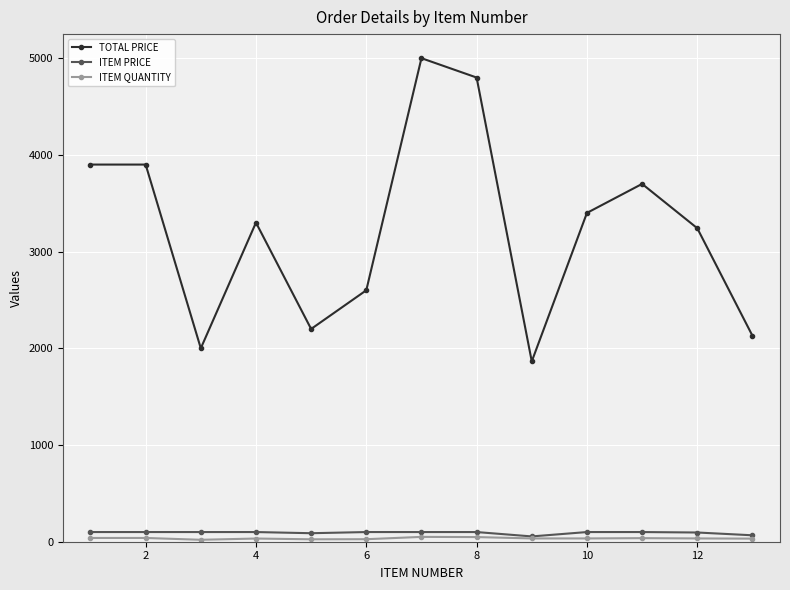

Which series has the widest spread of values?

TOTAL PRICE